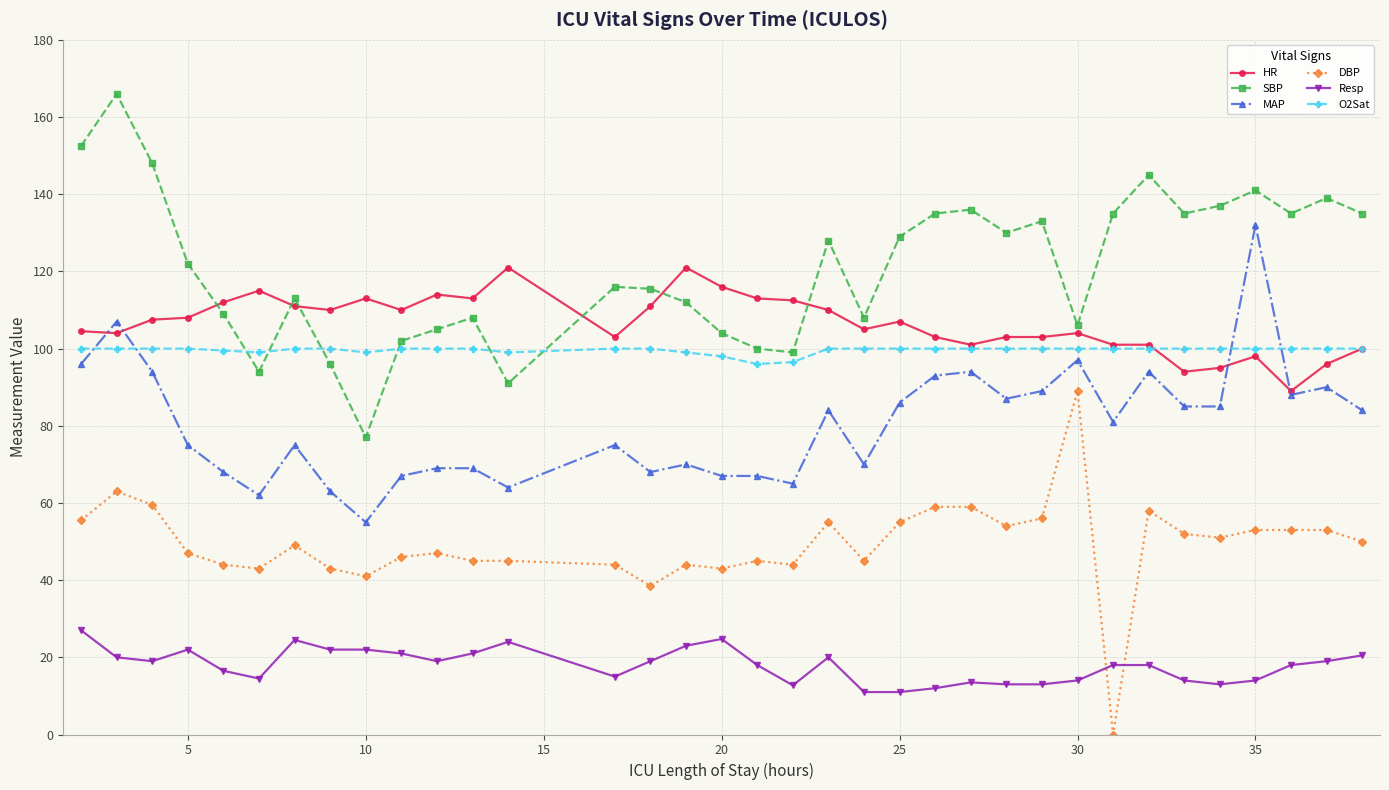

True or false: MAP and O2Sat intersect in this chart.

True